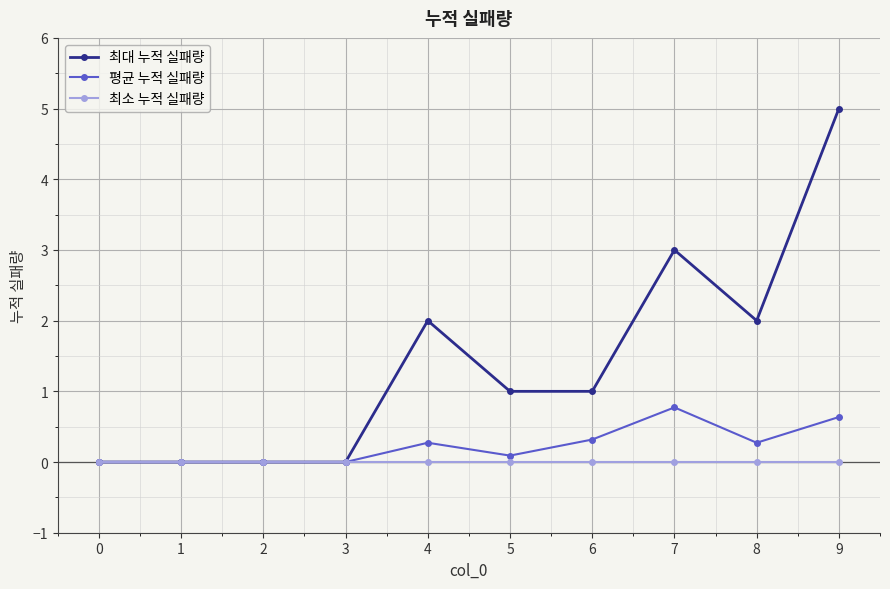

The value of 최대 누적 실패량 at 9 is 1.7. True or false?

False